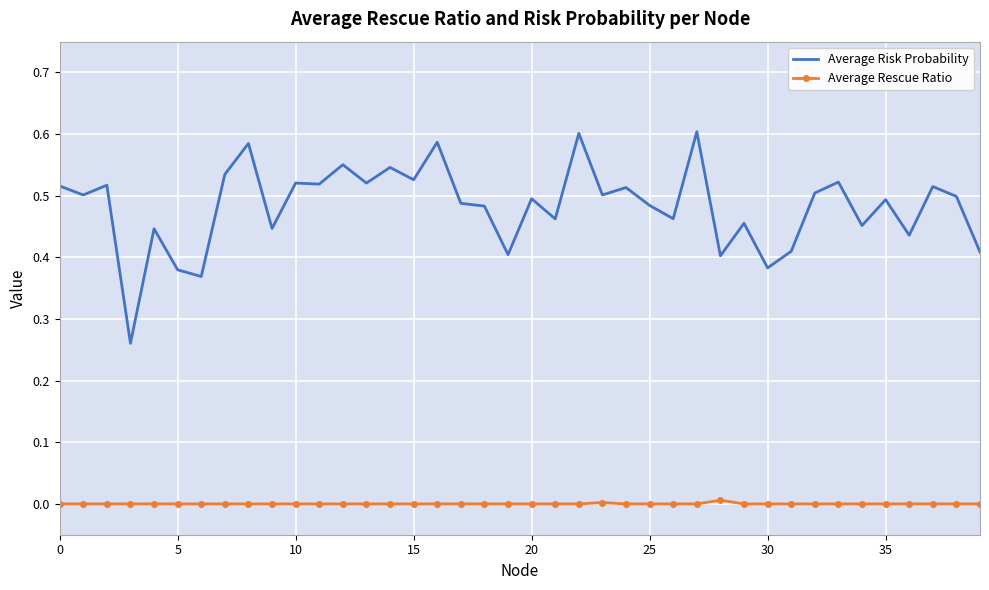

True or false: Average Rescue Ratio and Average Risk Probability intersect in this chart.

False